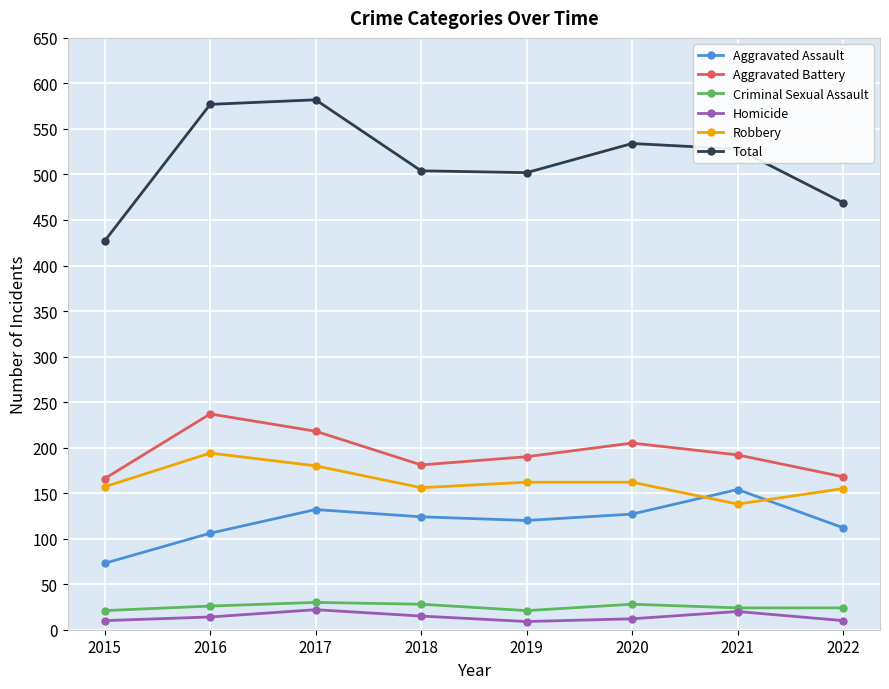

True or false: Robbery has more than 0 interior local peaks.

True